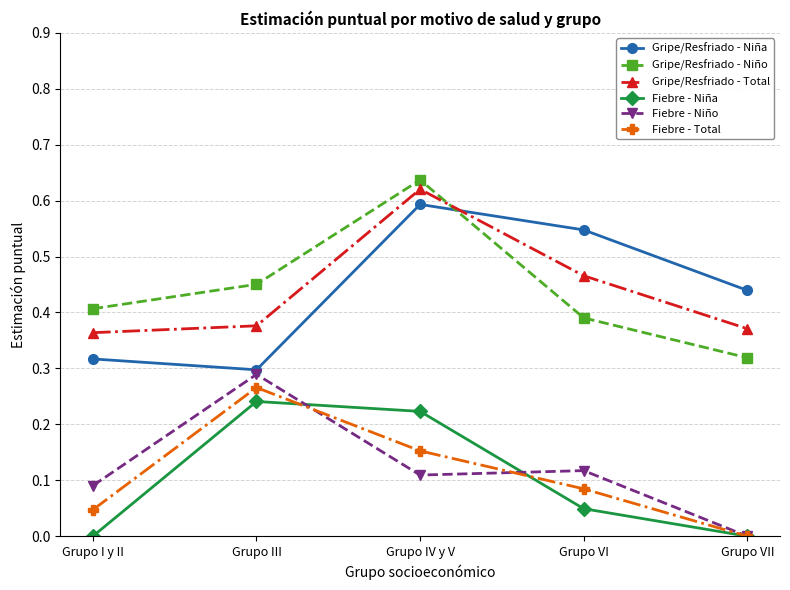

Between Grupo I y II and Grupo VII, which series saw the biggest shift?

Gripe/Resfriado - Niña